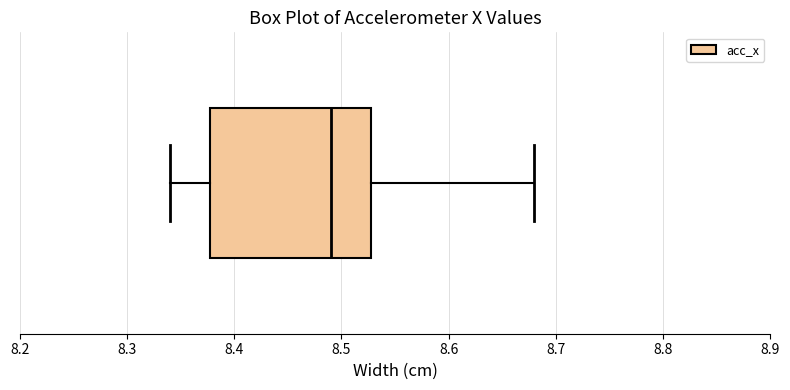

Transcribe this box plot: give where the median line is, the range the box spans, and where the two whiskers end, as read against the x-axis. The values are not printed on the chart, so give them approximately, as read against the axis.

median 8.49, box 8.38 to 8.53, whiskers 8.34 to 8.68